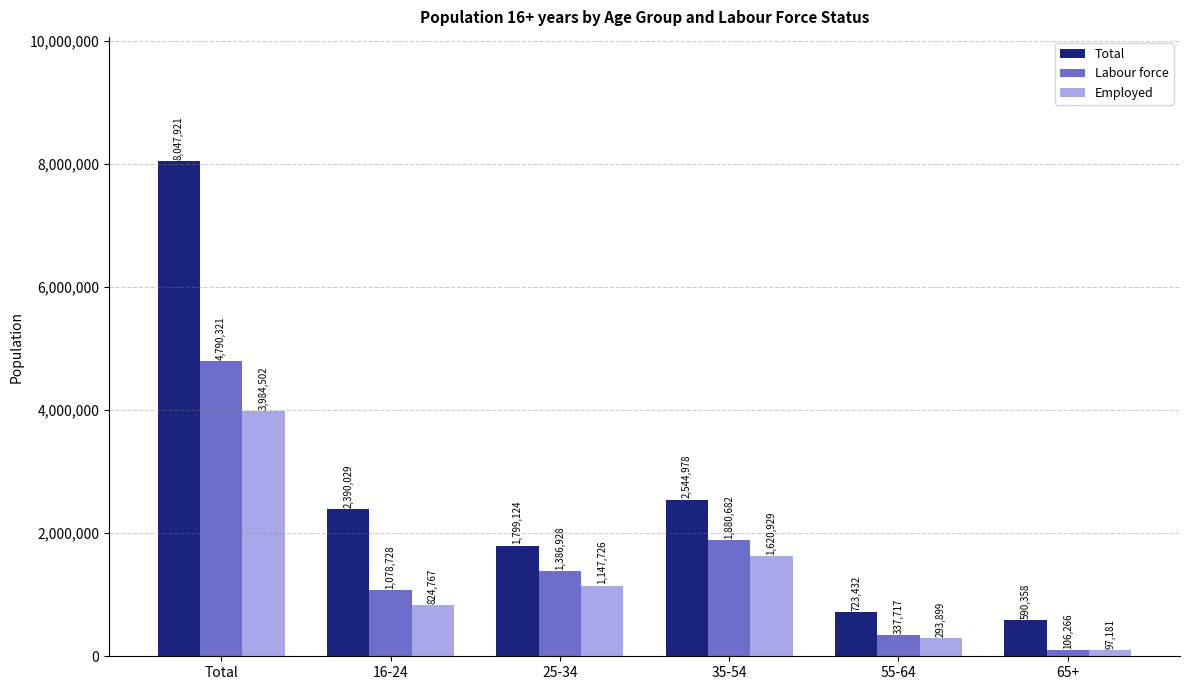

What is the spread (max minus min) of values at 55-64?

429533